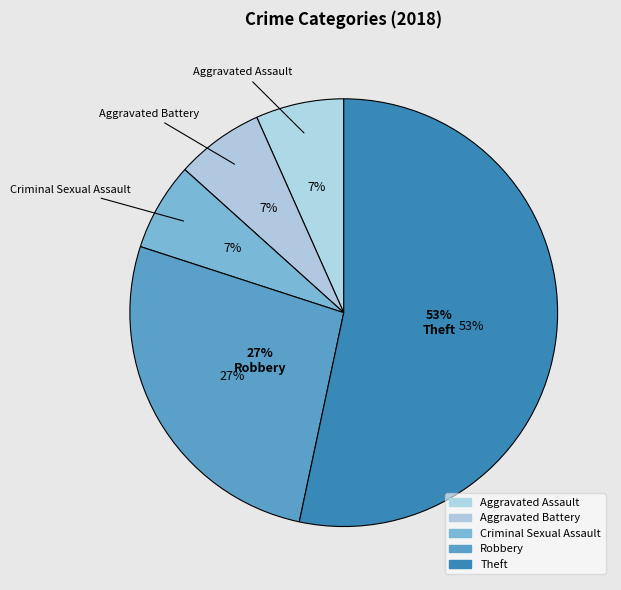

To the nearest percent, what is the difference between the Robbery and Criminal Sexual Assault slice percentages?

20%